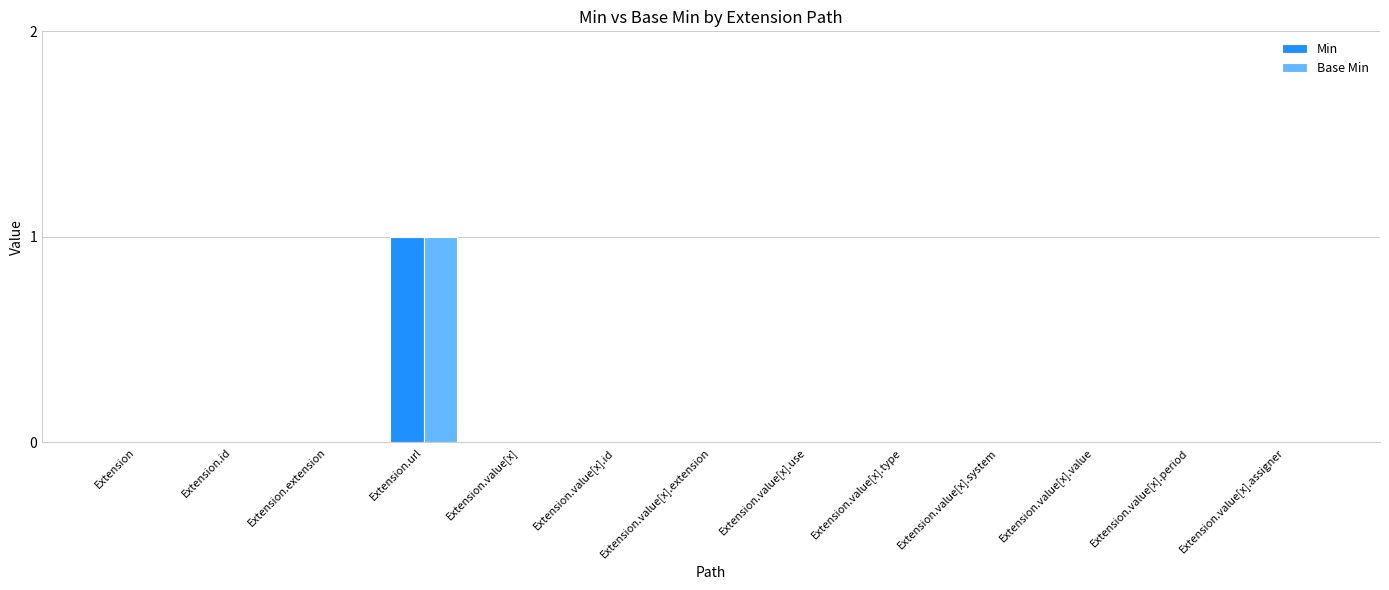

Reading left to right, list all the values displayed in this chart.

Min: Extension=0	Extension.id=0	Extension.extension=0	Extension.url=1	Extension.value[x]=0	Extension.value[x].id=0	Extension.value[x].extension=0	Extension.value[x].use=0	Extension.value[x].type=0	Extension.value[x].system=0	Extension.value[x].value=0	Extension.value[x].period=0	Extension.value[x].assigner=0
Base Min: Extension=0	Extension.id=0	Extension.extension=0	Extension.url=1	Extension.value[x]=0	Extension.value[x].id=0	Extension.value[x].extension=0	Extension.value[x].use=0	Extension.value[x].type=0	Extension.value[x].system=0	Extension.value[x].value=0	Extension.value[x].period=0	Extension.value[x].assigner=0